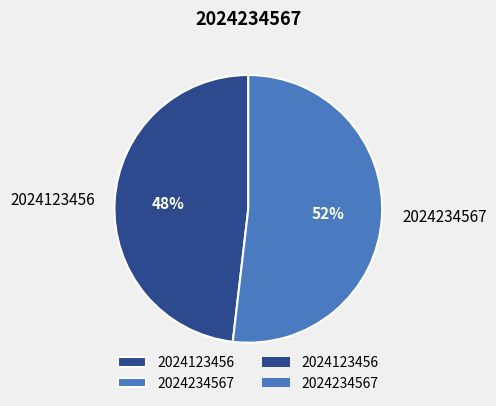

Which has a higher value, 2024123456 or 2024234567?

2024234567